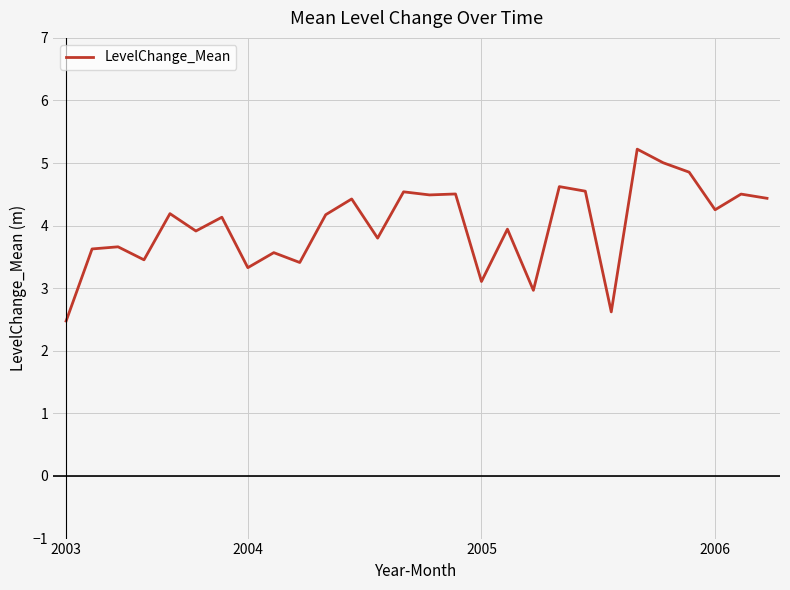

What is the smallest value displayed?

2.5